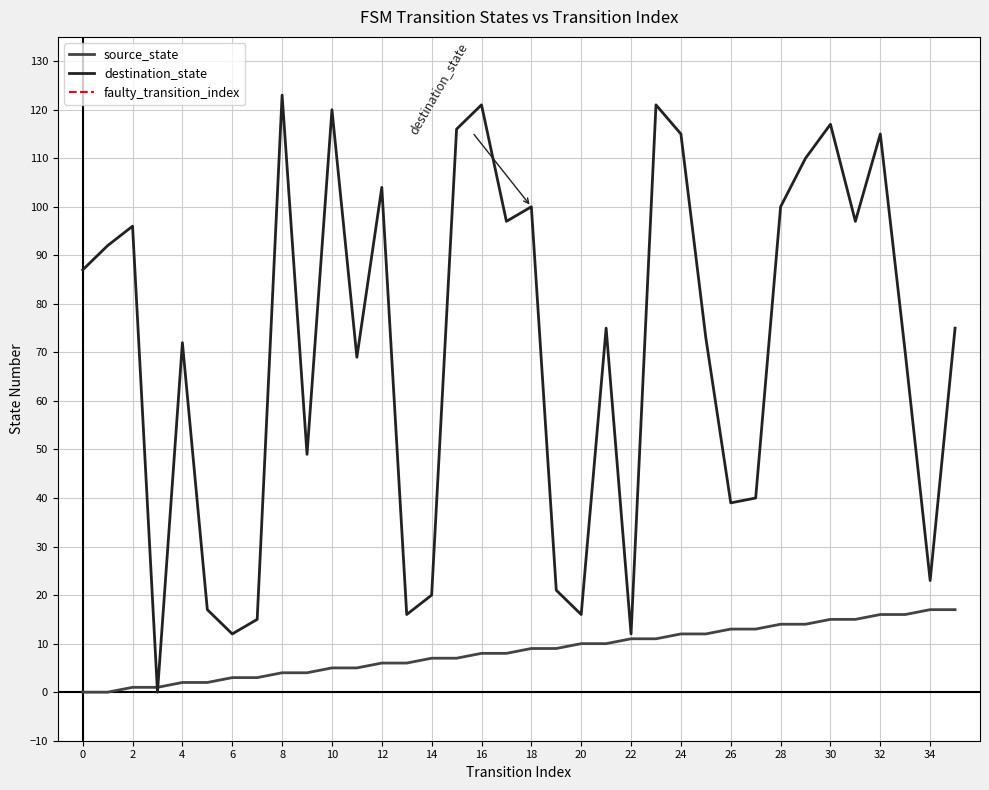

Rank the series by their maximum value, from highest to lowest.

destination_state, source_state